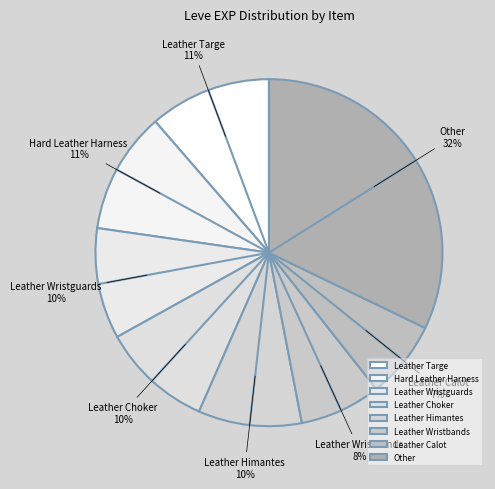

Combined, do Leather Wristguards and Other account for over 50%?

No